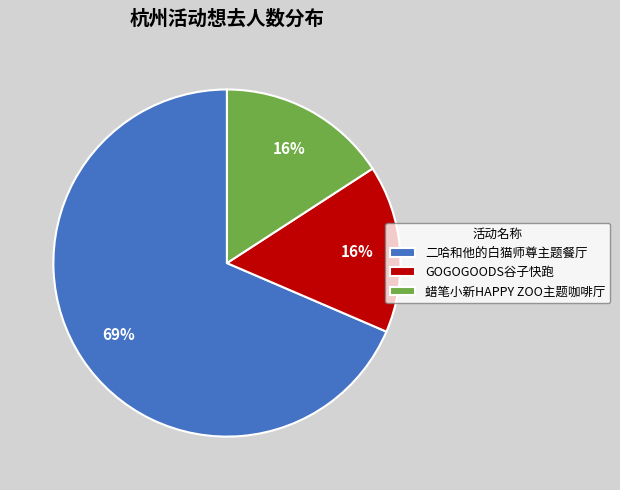

Does any single category account for the majority?

Yes